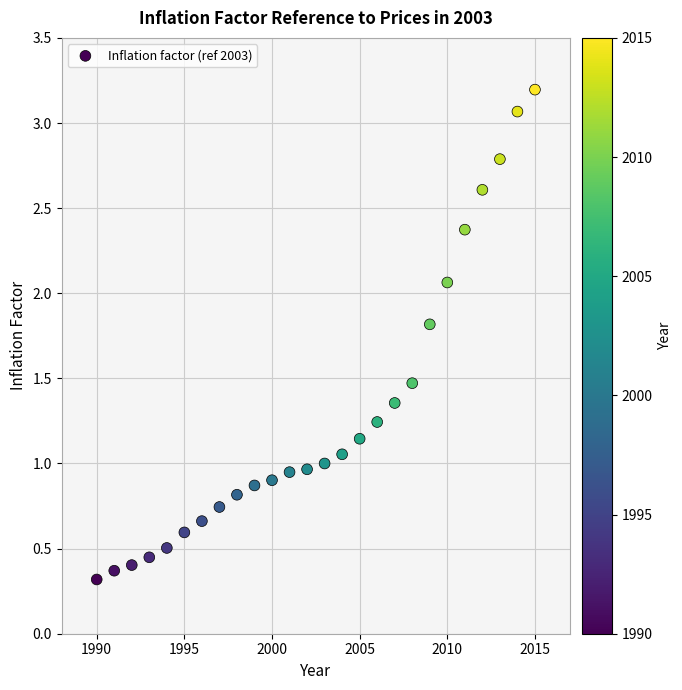

What is the range of X values (max minus min)?

25.0